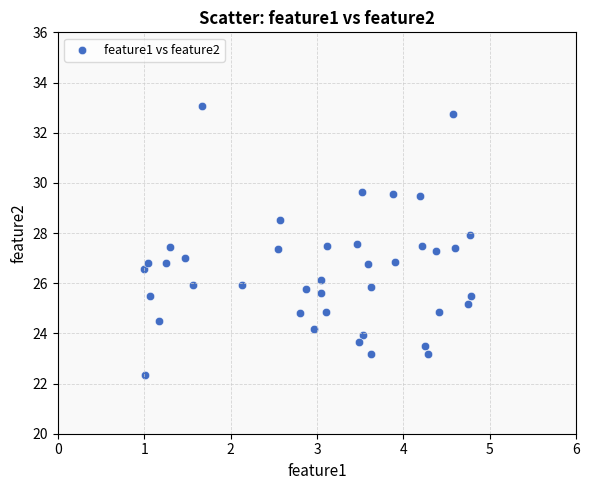

What is the range of Y values (max minus min)?

10.7